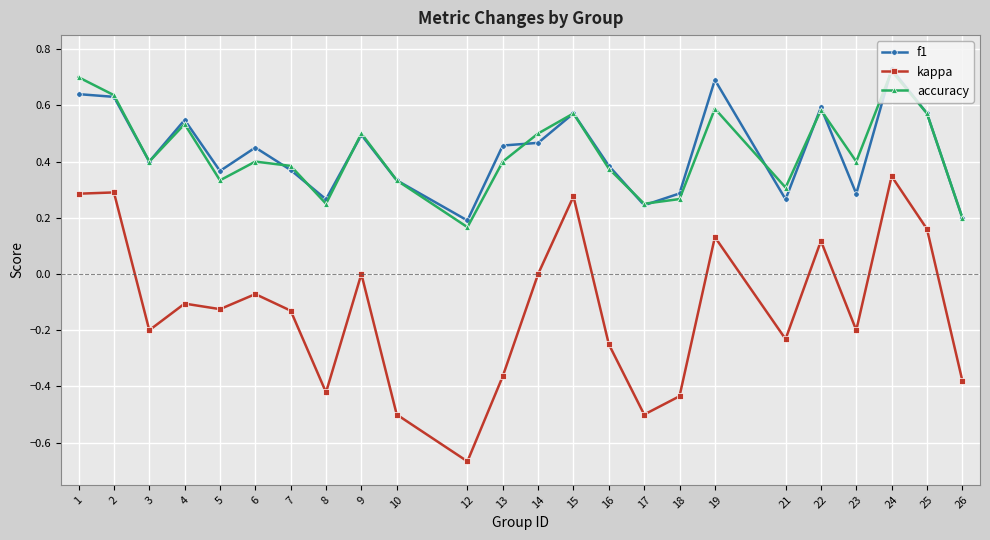

At 12, list the series in order from smallest to largest.

kappa, accuracy, f1